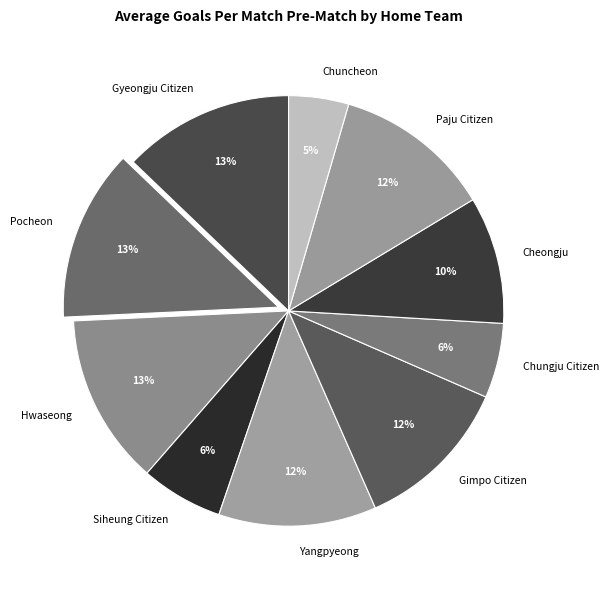

To the nearest percent, what percentage of the pie is Paju Citizen?

12%